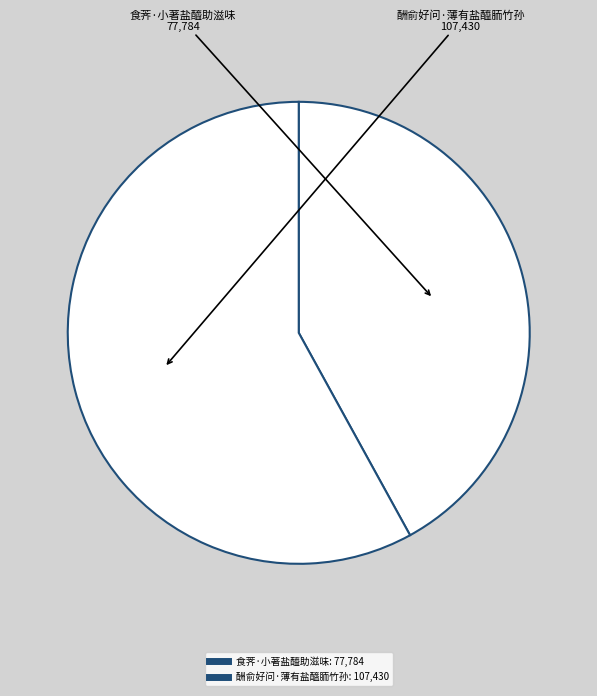

Rank the categories by value from highest to lowest.

酬俞好问·薄有盐醯胹竹孙, 食荠·小著盐醯助滋味